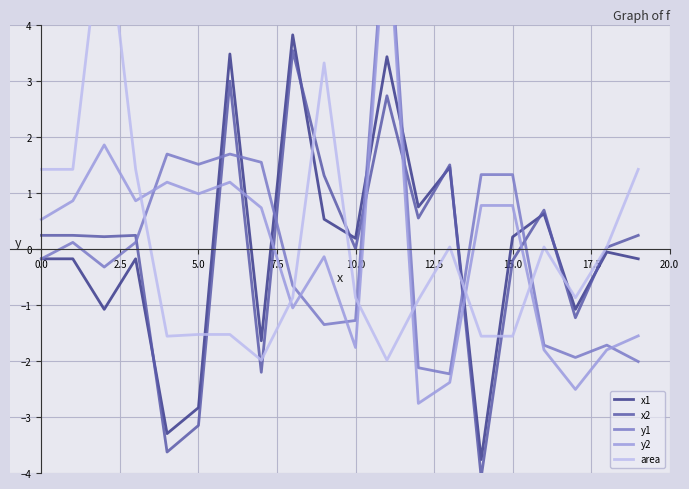

Which label corresponds to the largest value in the chart?

11